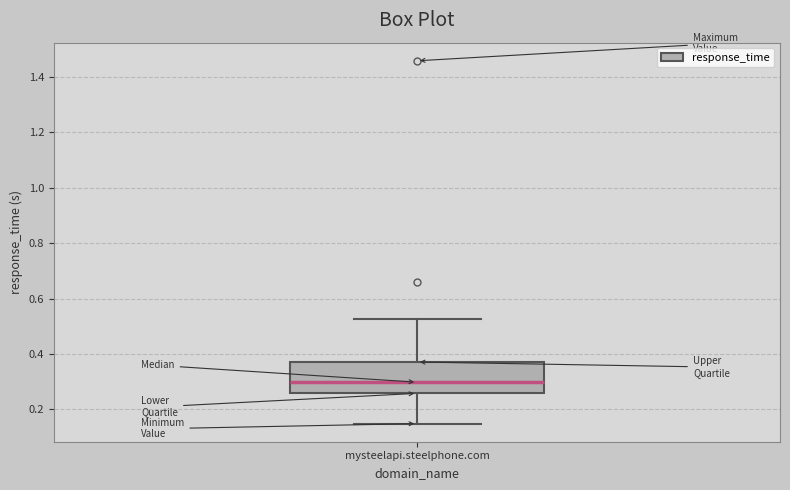

Transcribe this box plot: give where the median line is, the range the box spans, and where the two whiskers end, as read against the y-axis. The values are not printed on the chart, so give them approximately, as read against the axis.

median 0.30, box 0.26 to 0.38, whiskers 0.14 to 0.52